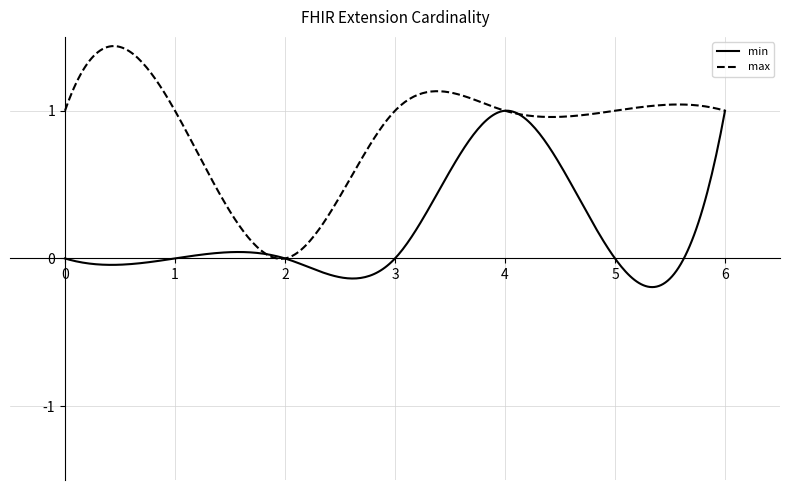

Which series has the largest total across all categories?

max